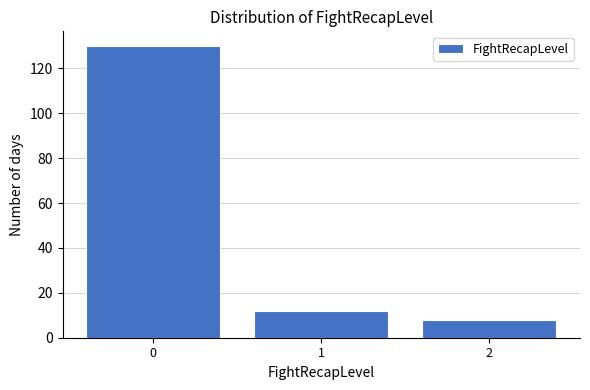

Reading right to left, extract all data points from this chart.

2=8	1=12	0=130